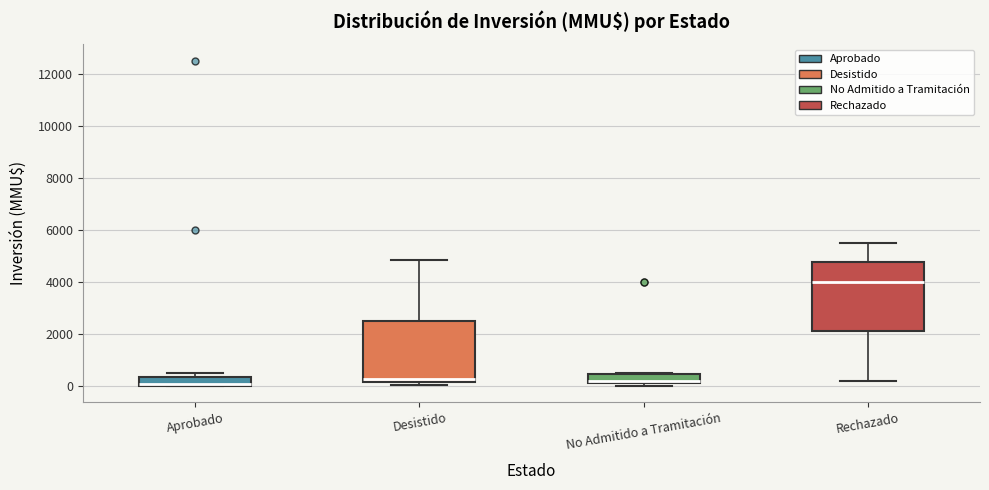

Where is the lower edge of the box for No Admitido a Tramitación on the y-axis? The values are not printed on the chart, so give them approximately, as read against the axis.

200